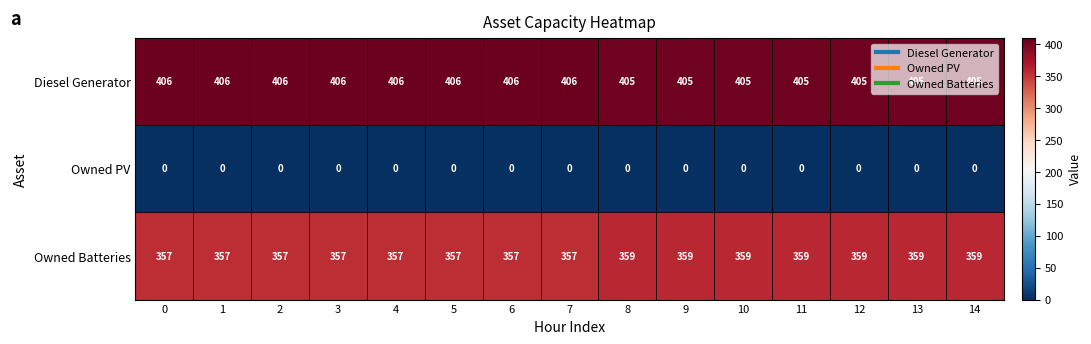

True or false: Owned PV has a value of 0 at 3.

True